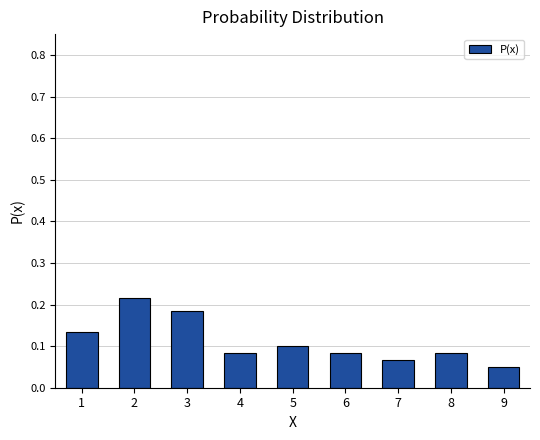

Which has a higher value, 6 or 3?

3